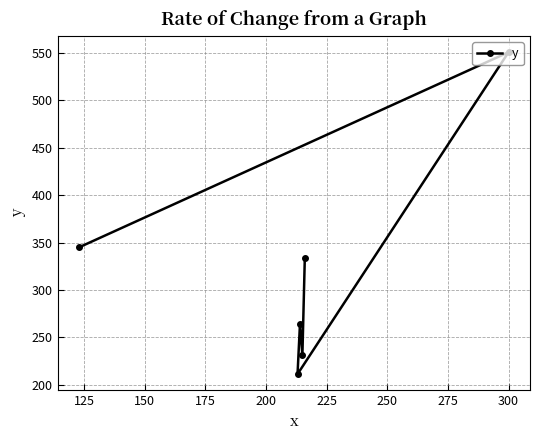

The value at 175 is 99. True or false?

False